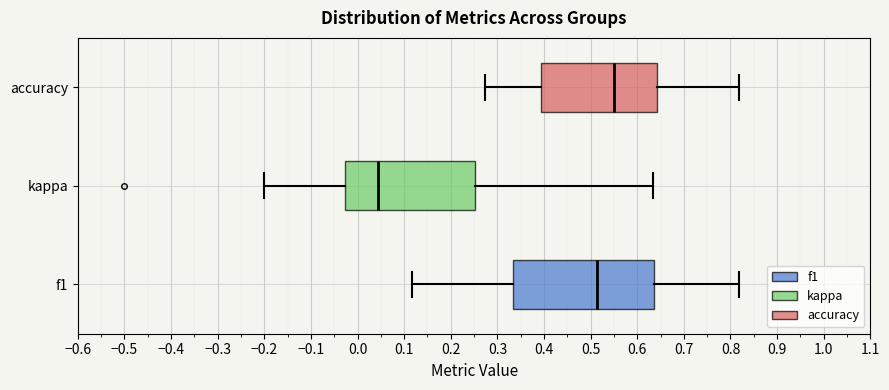

Reading bottom to top, read every box against the x-axis: the position of its median line, the range the box covers, and the ends of its whiskers. The values are not printed on the chart, so give them approximately, as read against the axis.

f1: median 0.51, box 0.33 to 0.64, whiskers 0.12 to 0.82
kappa: median 0.04, box -0.03 to 0.25, whiskers -0.20 to 0.63
accuracy: median 0.55, box 0.39 to 0.64, whiskers 0.27 to 0.82